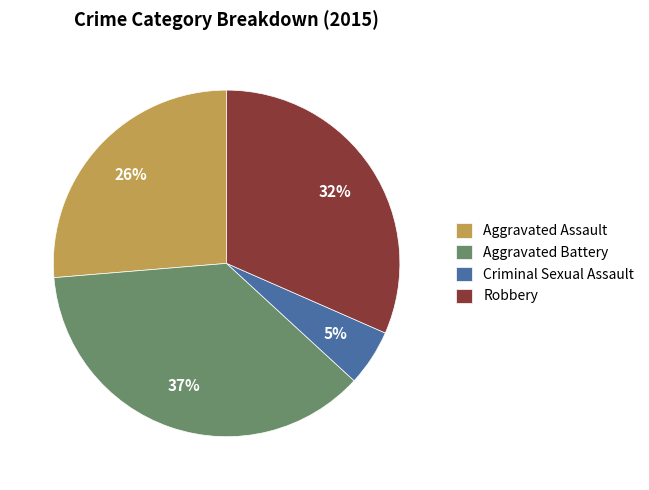

Approximately how many times larger is the value at Aggravated Battery compared to Aggravated Assault?

1.4